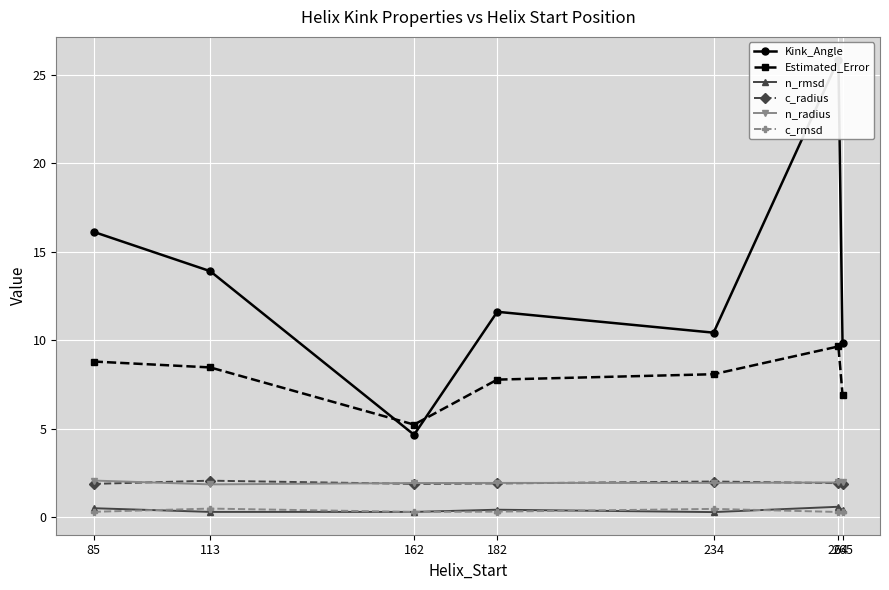

How many lines are shown in the chart?

6